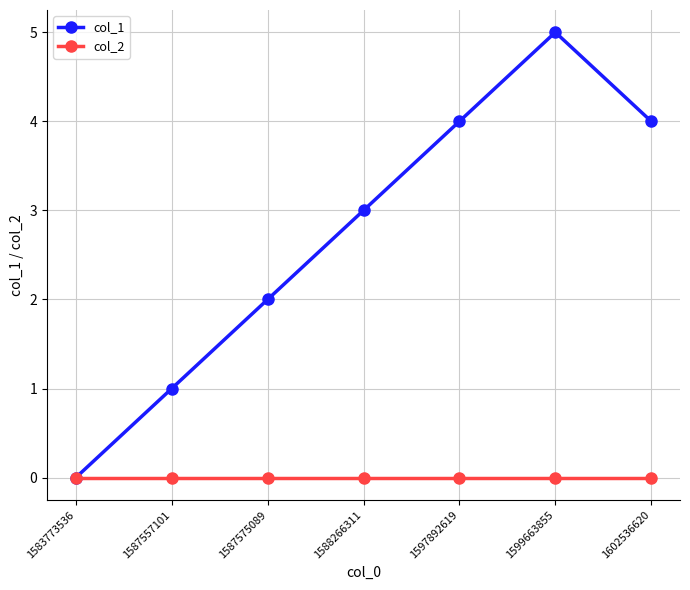

True or false: col_1 has more than 1 points higher than both neighbors.

False